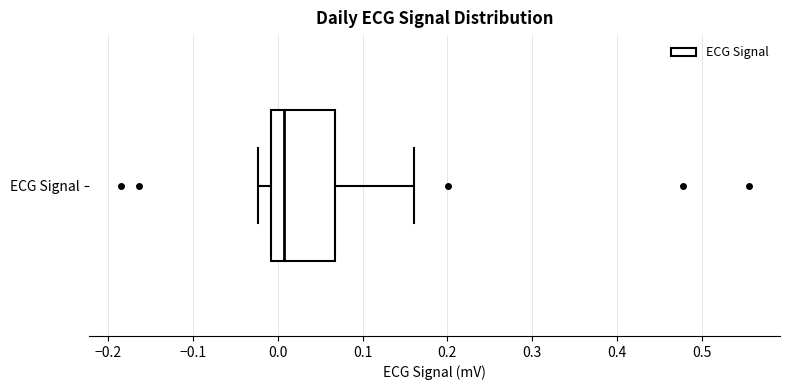

Transcribe this box plot: give where the median line is, the range the box spans, and where the two whiskers end, as read against the x-axis. The values are not printed on the chart, so give them approximately, as read against the axis.

median 0.01, box -0.01 to 0.07, whiskers -0.02 to 0.16